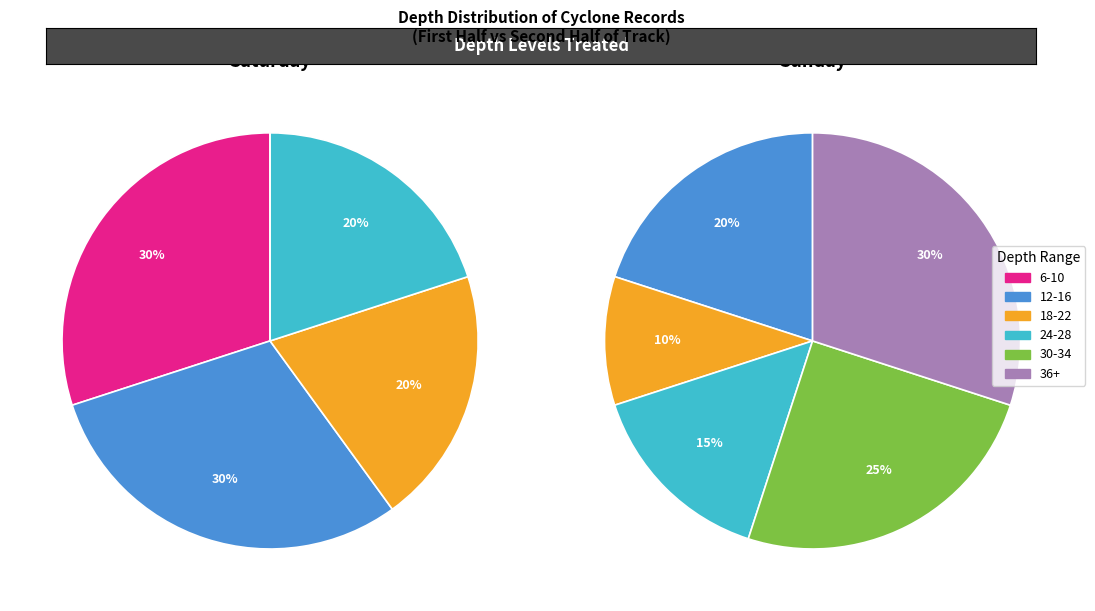

True or false: 32.0 accounts for 11% of the total.

False